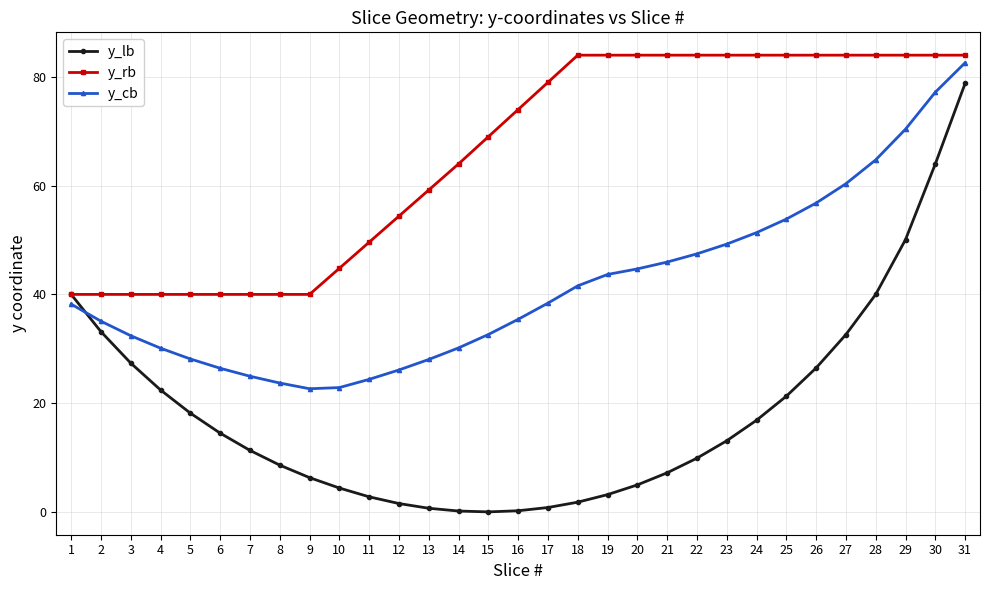

Which series has the largest total across all categories?

y_rb